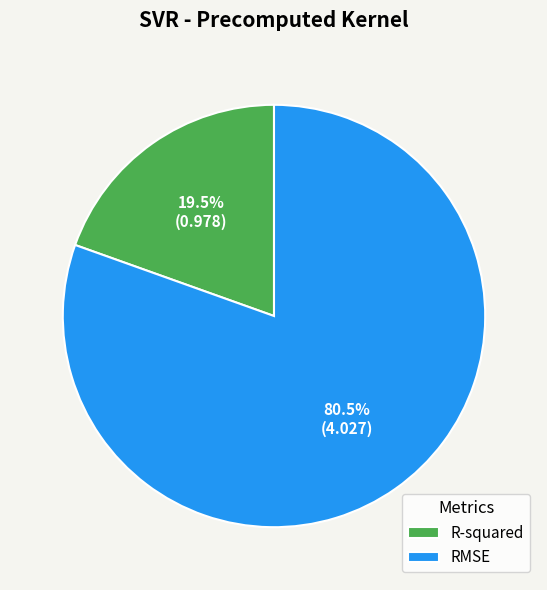

What is the largest slice in the pie chart?

RMSE